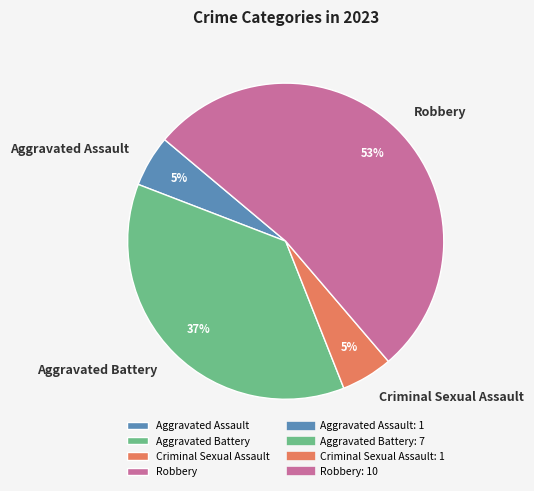

What percentage is the Aggravated Assault slice, to the nearest percent?

5%